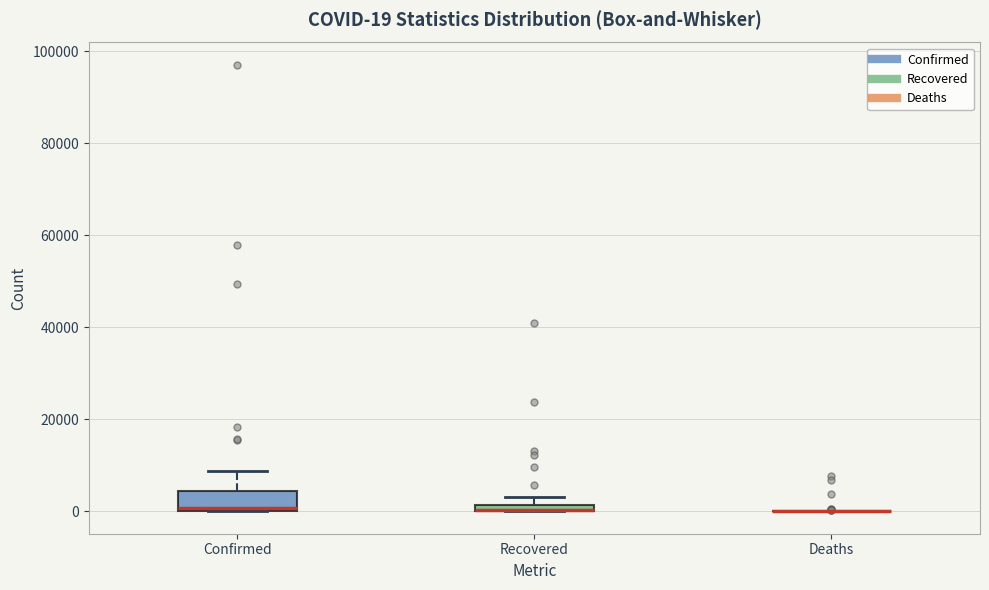

Comparing the boxes themselves (not the whiskers), which one is the tallest?

Confirmed